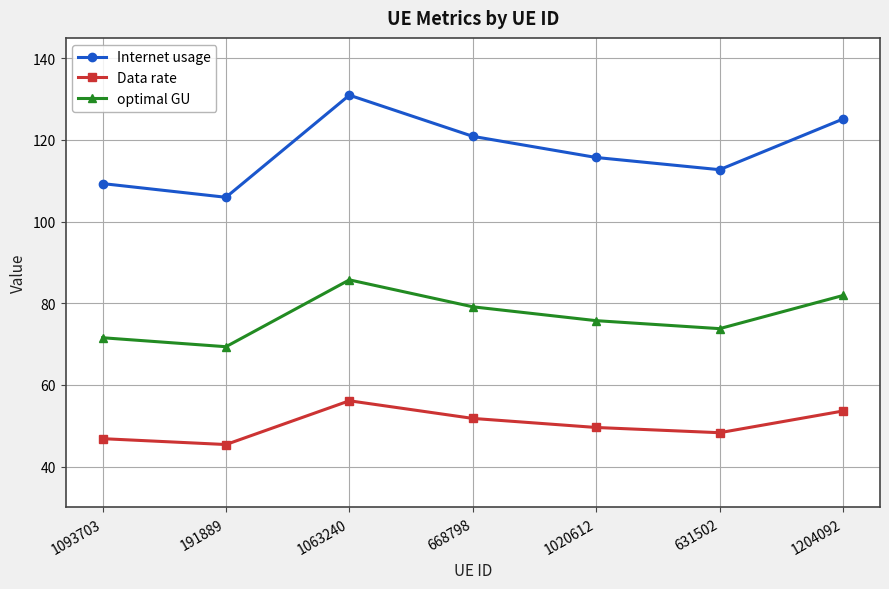

Rank the series by their average value, from lowest to highest.

Data rate, optimal GU, Internet usage